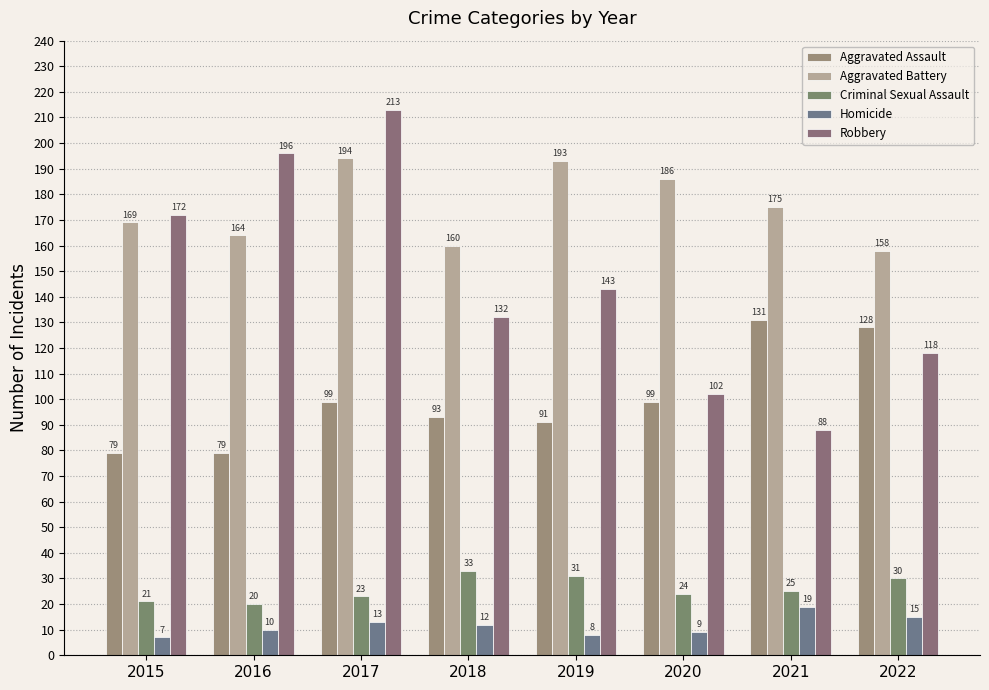

What is the maximum value shown in the chart?

213